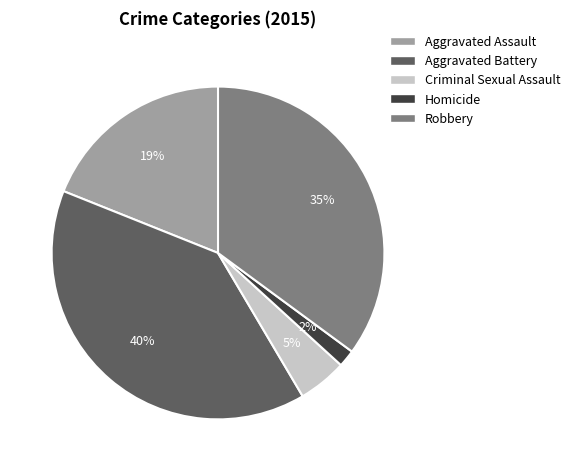

To the nearest percent, what portion does Criminal Sexual Assault represent?

5%